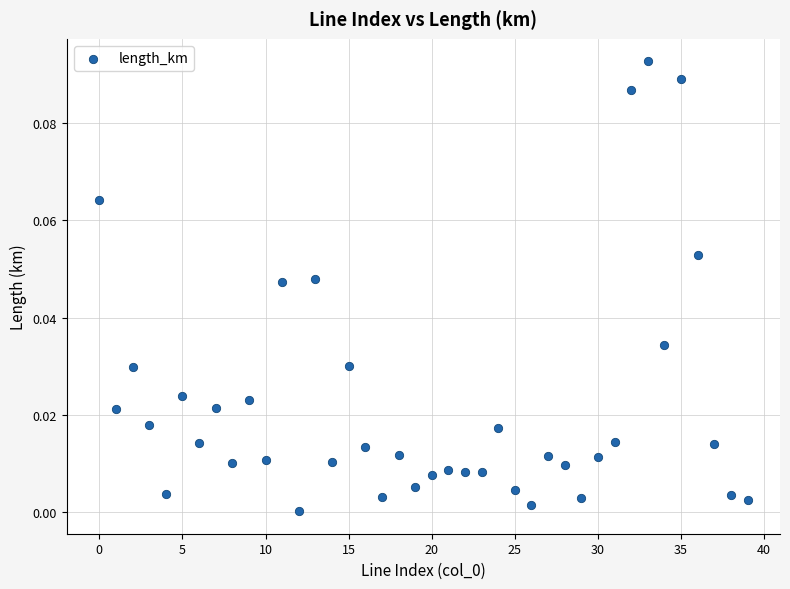

Count the number of points in this scatter plot.

40